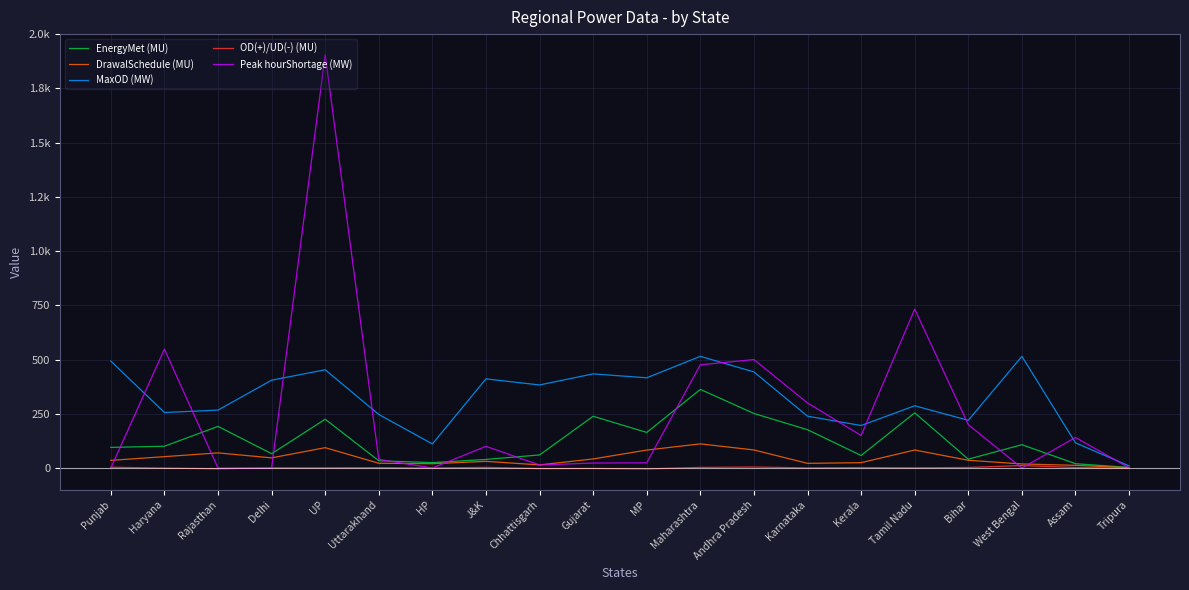

Is it true that MaxOD (MW) equals 287.0 at Tamil Nadu?

True